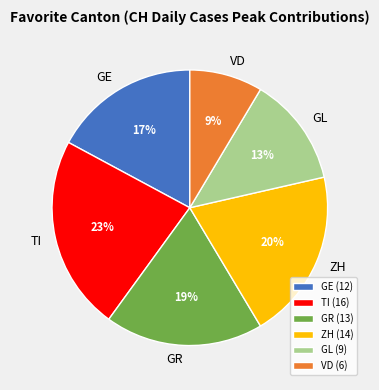

What percentage is the GR slice, to the nearest percent?

19%